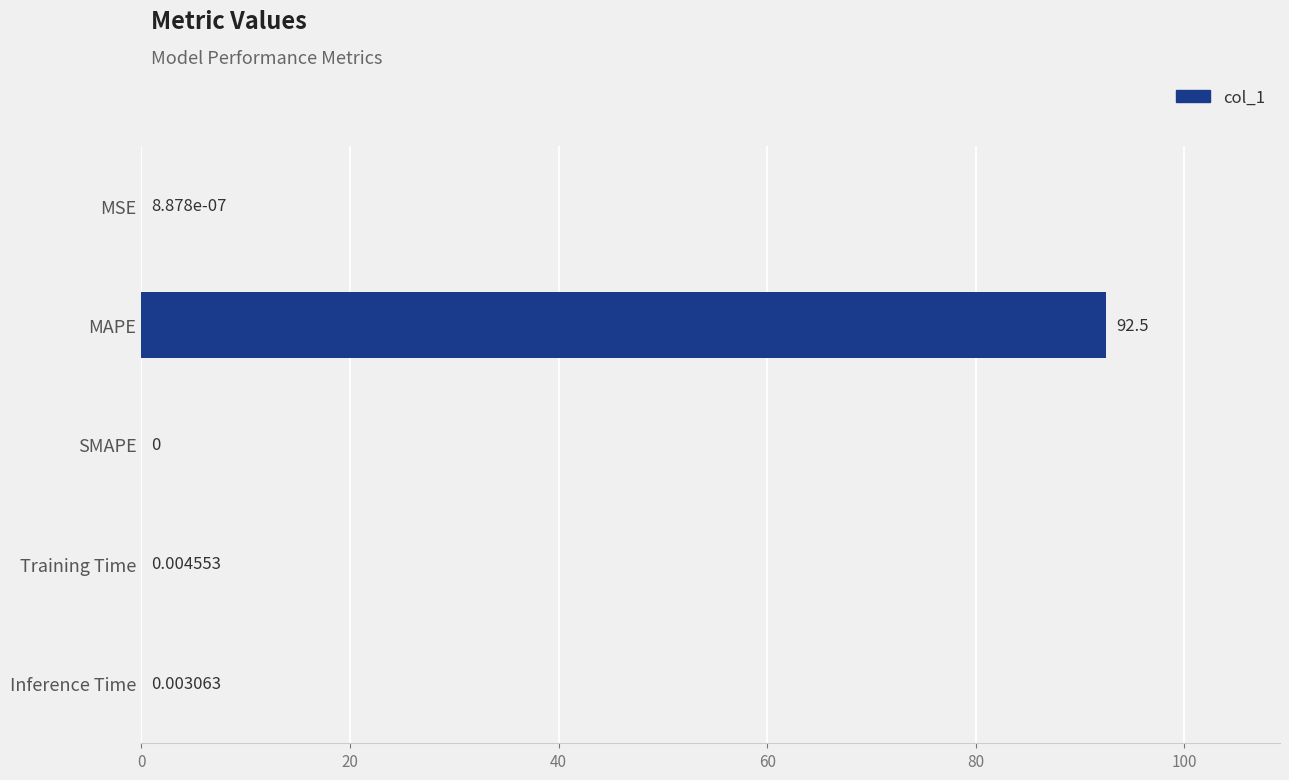

At which label is the value closest to 46?

Training Time